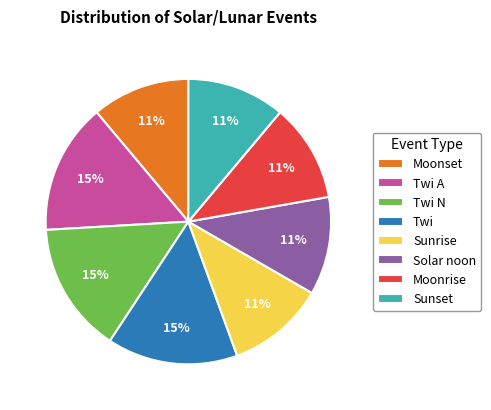

Combined, do Sunrise and Twi N account for over 50%?

No